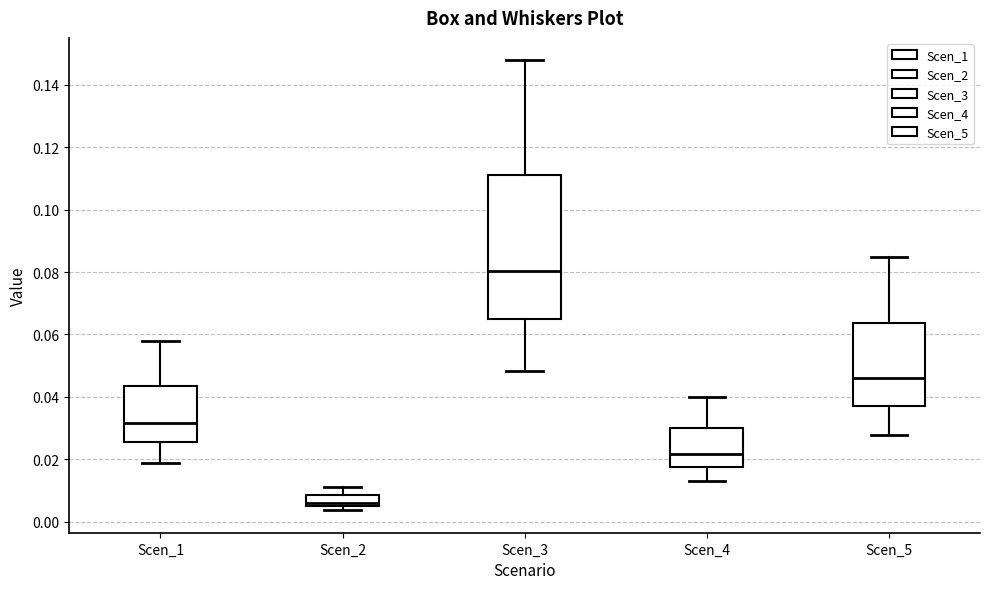

Where does the lower whisker of the box for Scen_5 end on the y-axis? The values are not printed on the chart, so give them approximately, as read against the axis.

0.028